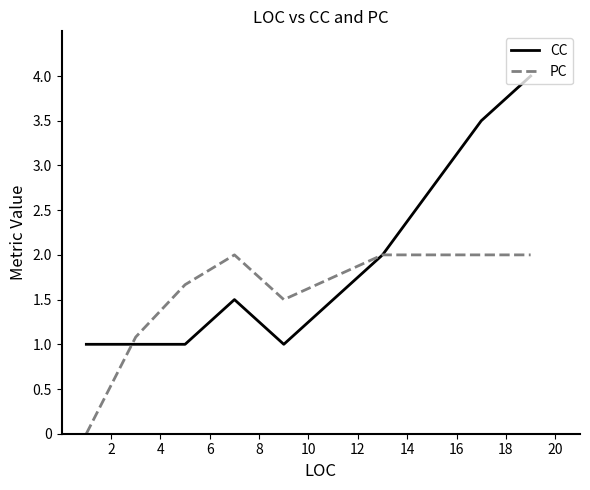

Which series has the largest total across all categories?

CC